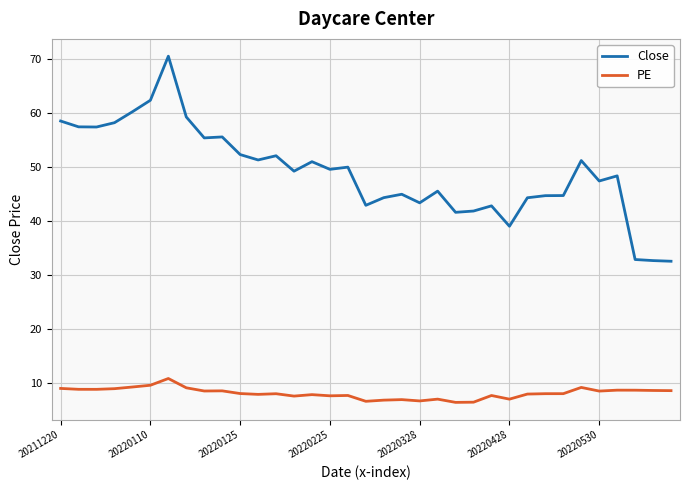

How many values in the Close series are below 49?

17